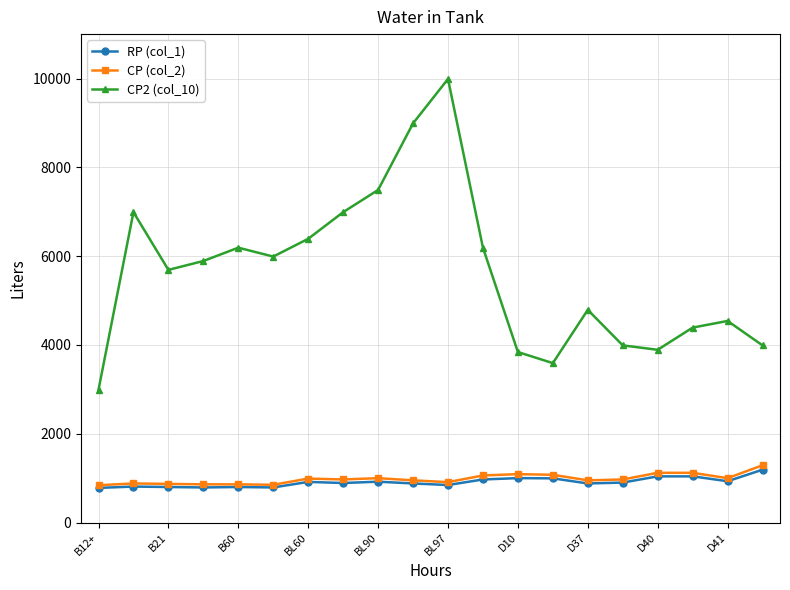

At how many categories does at least one series exceed 1483?

20